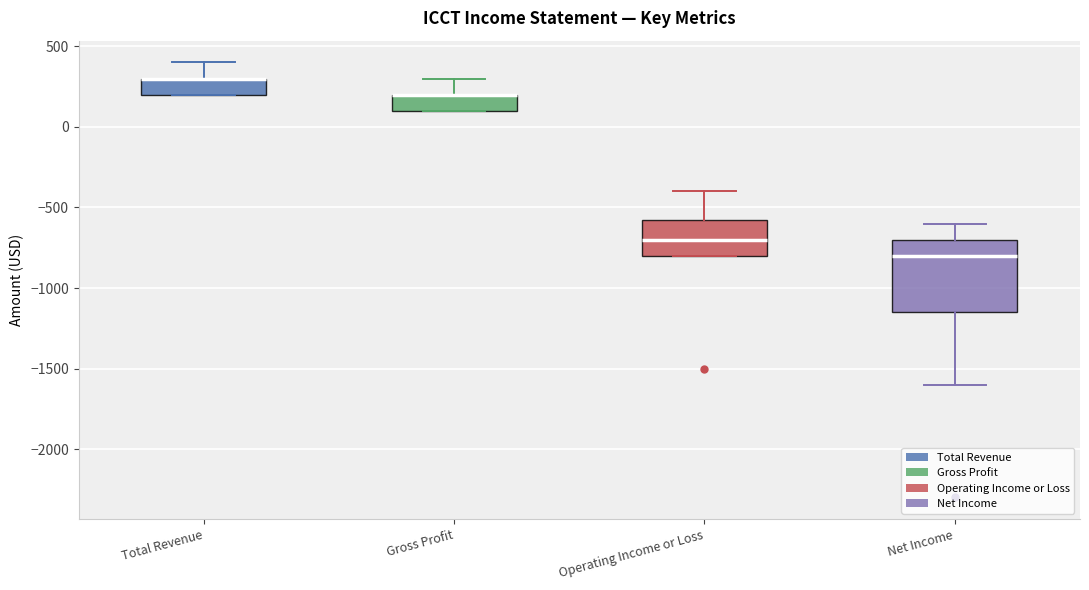

Where is the lower edge of the box for Gross Profit on the y-axis? The values are not printed on the chart, so give them approximately, as read against the axis.

100